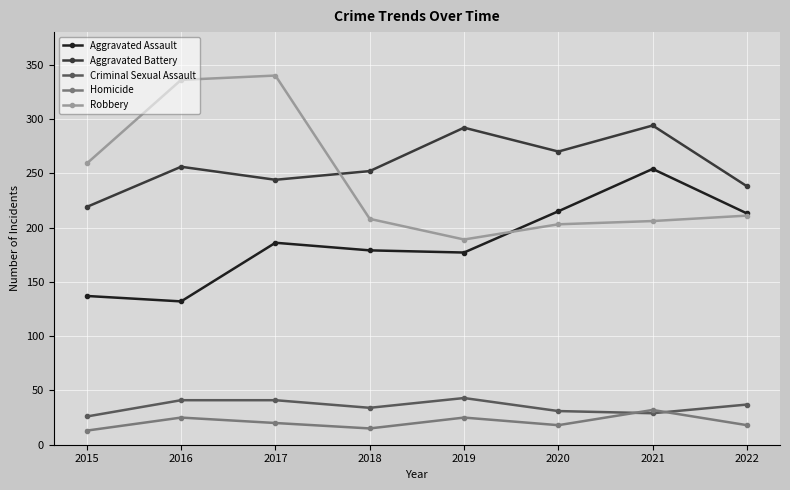

What value does the Homicide series have at 2019, to the nearest 5?

25